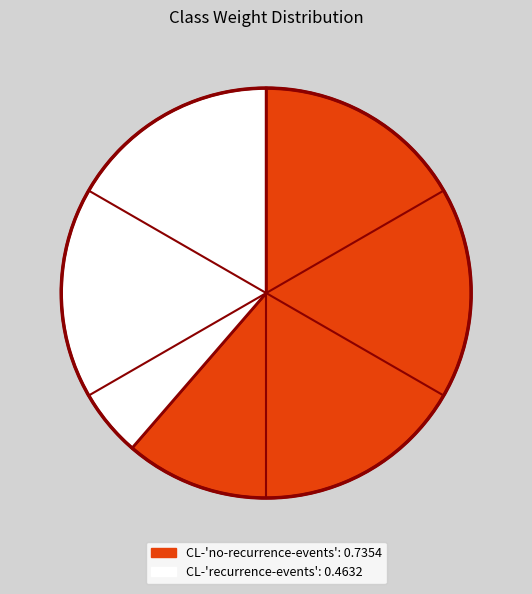

Which slice represents more than half of the pie?

CL-'no-recurrence-events'